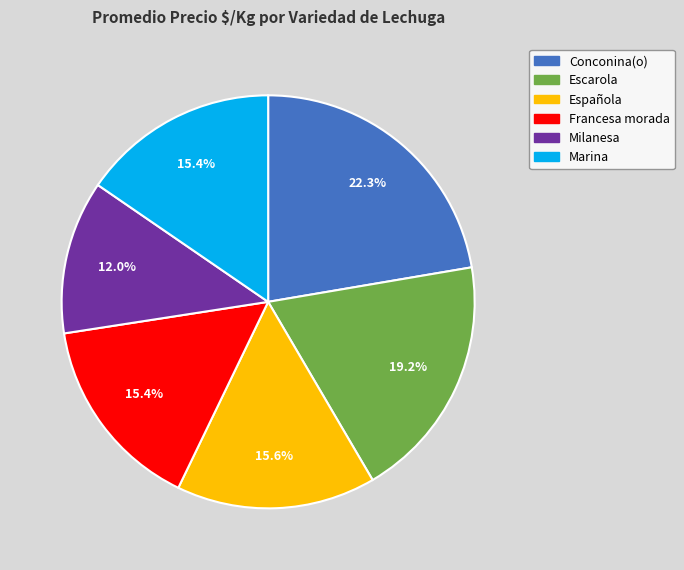

What percentage is NOT represented by Milanesa?

88.0%